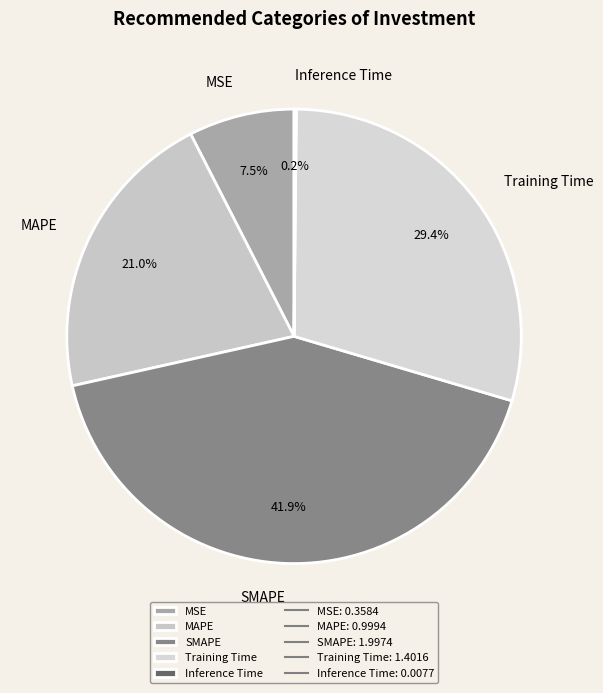

Which has a higher value, MSE or MAPE?

MAPE